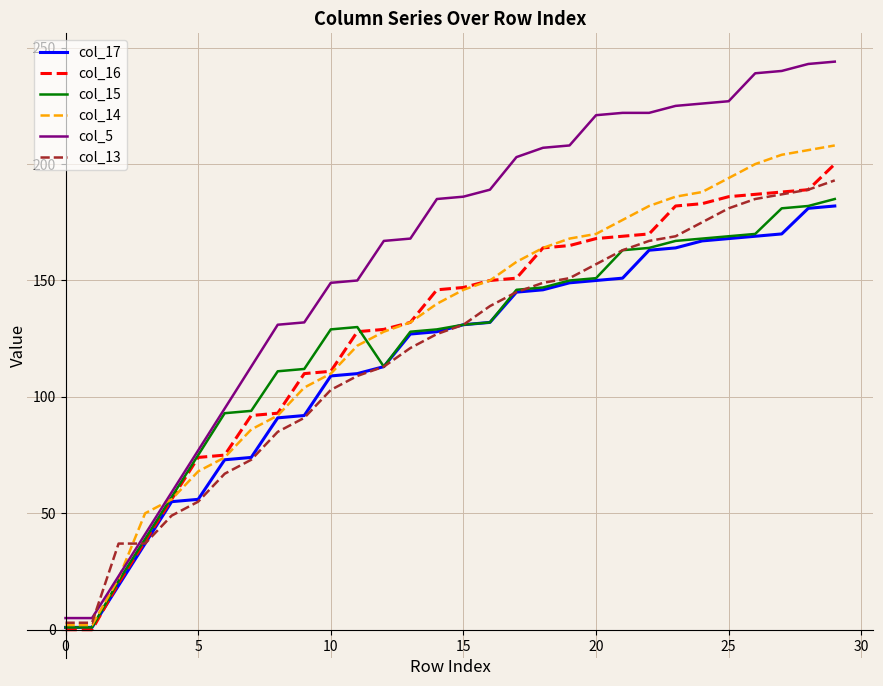

Which series has the largest total across all categories?

col_5